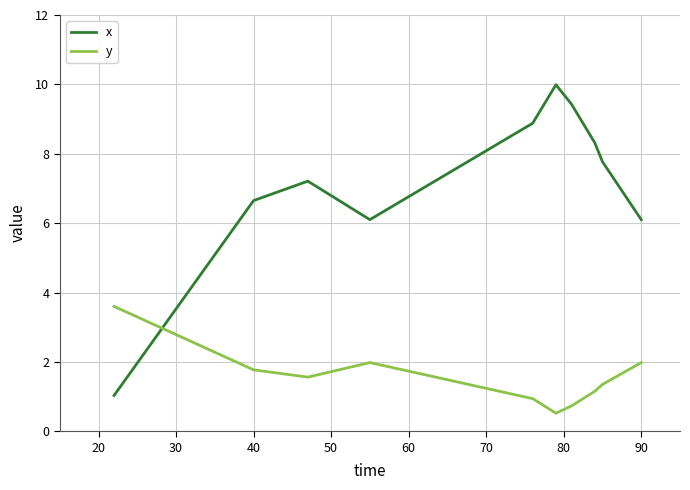

Which series has the largest total across all categories?

x